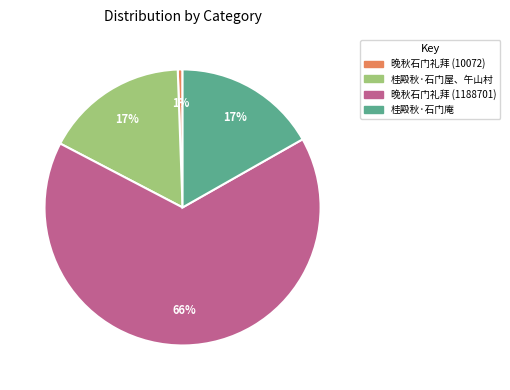

To the nearest percent, what is the difference between the 桂殿秋·石门庵 and 晚秋石门礼拜 (10072) slice percentages?

16%